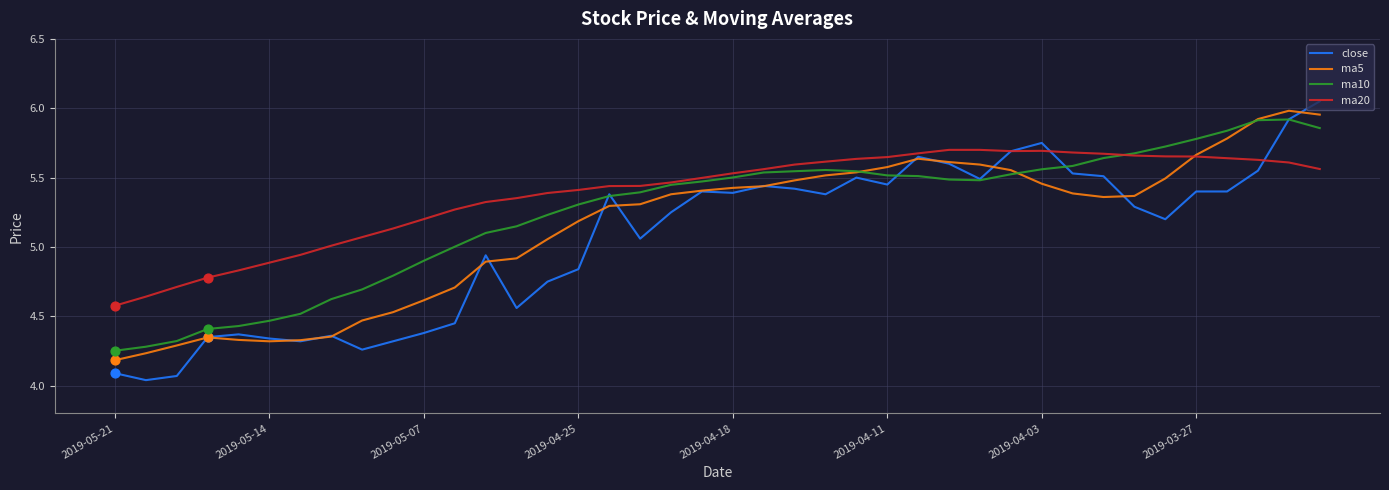

Rank the series by their average value, from highest to lowest.

ma20, ma10, ma5, close